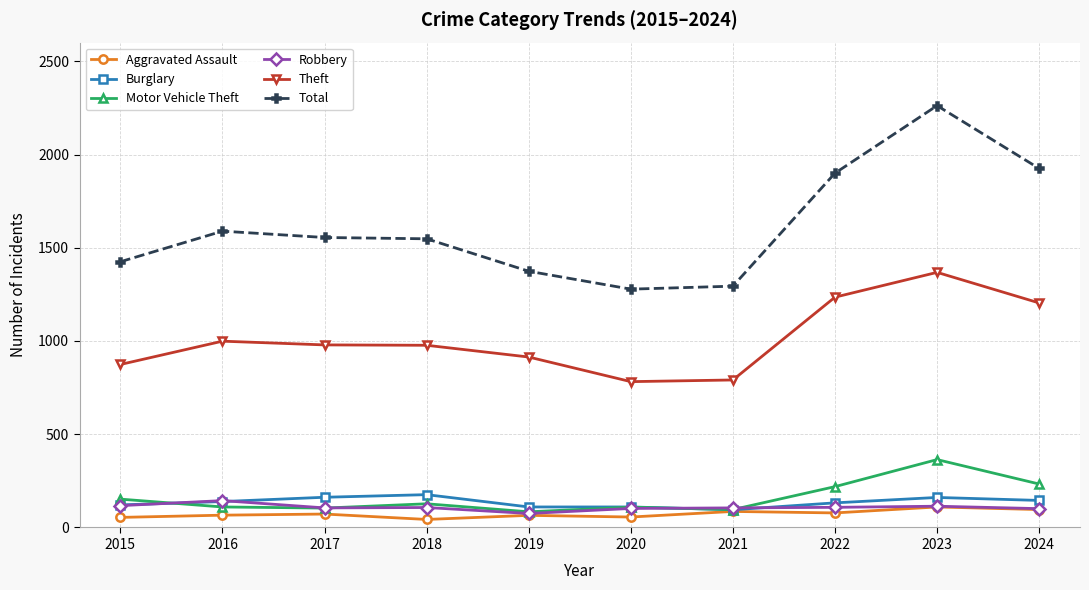

What is the highest value of the Aggravated Assault series?

110